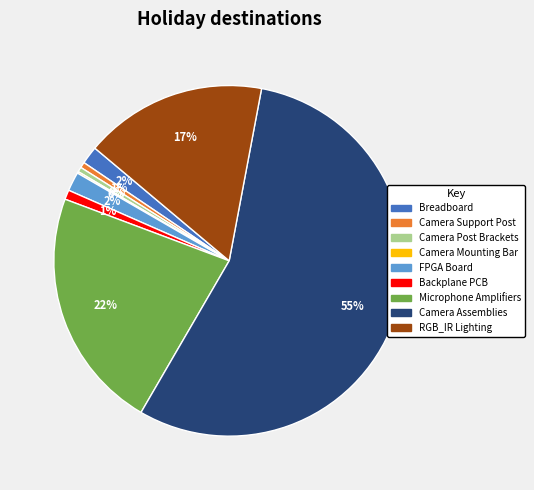

True or false: Backplane PCB accounts for 12% of the total.

False